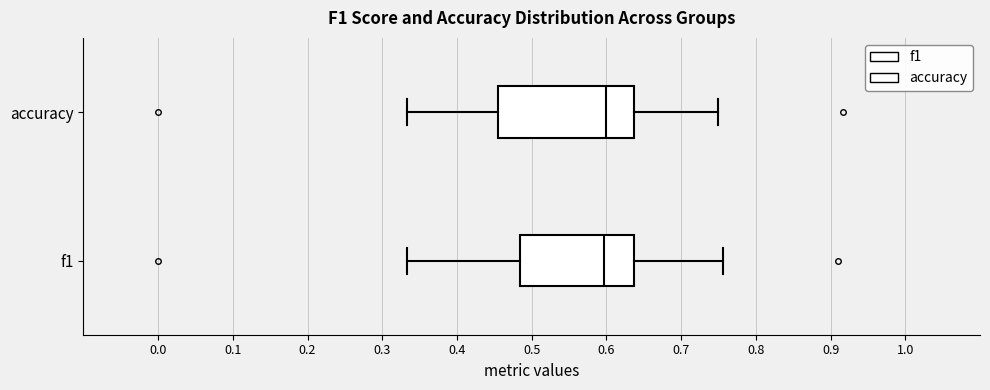

Reading bottom to top, read every box against the x-axis: the position of its median line, the range the box covers, and the ends of its whiskers. The values are not printed on the chart, so give them approximately, as read against the axis.

f1: median 0.60, box 0.48 to 0.64, whiskers 0.33 to 0.76
accuracy: median 0.60, box 0.45 to 0.64, whiskers 0.33 to 0.75